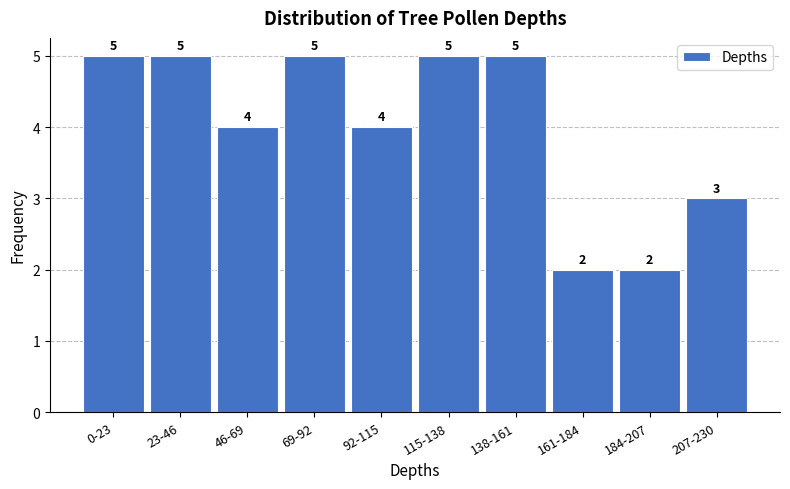

Reading left to right, list all the values displayed in this chart.

5	5	4	5	4	5	5	2	2	3